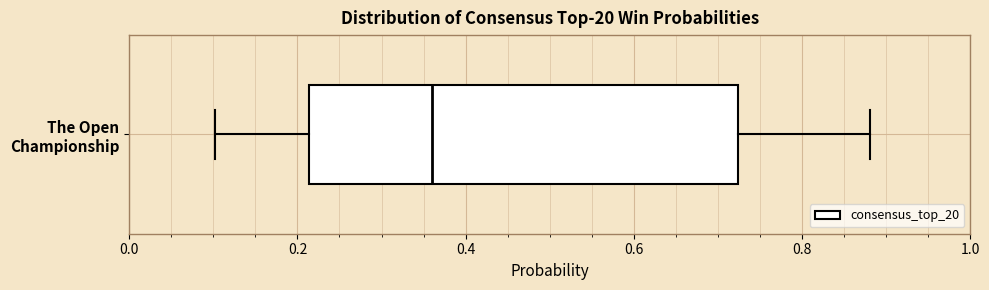

Where does the right whisker of the box for The Open Championship end on the x-axis? The values are not printed on the chart, so give them approximately, as read against the axis.

0.88